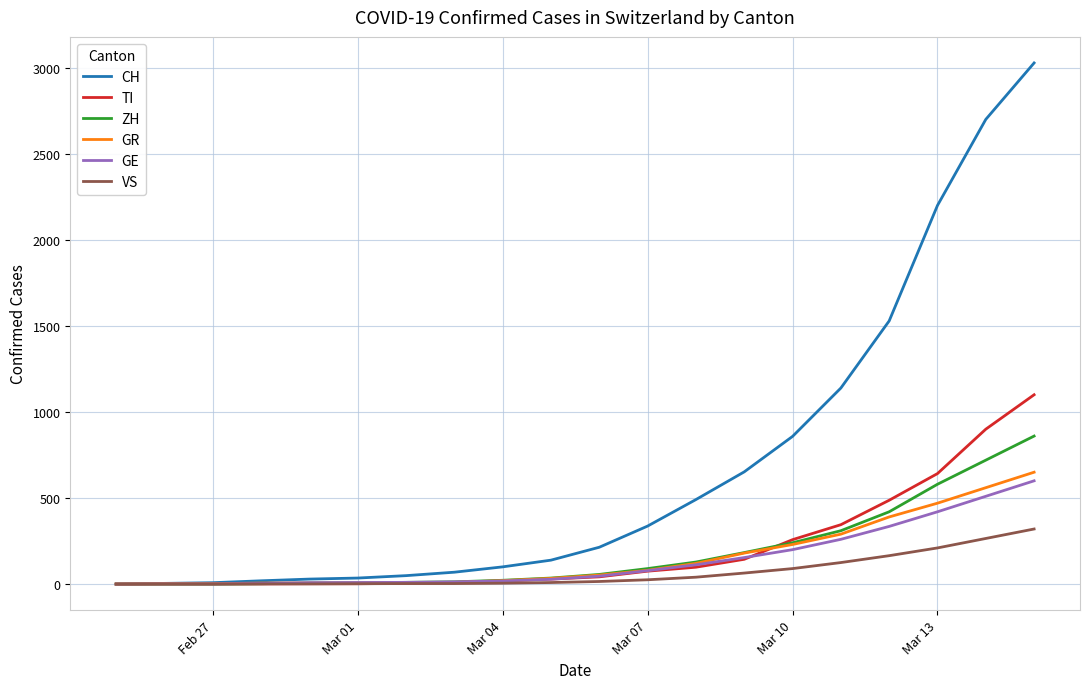

Which series has the largest range (max minus min)?

CH